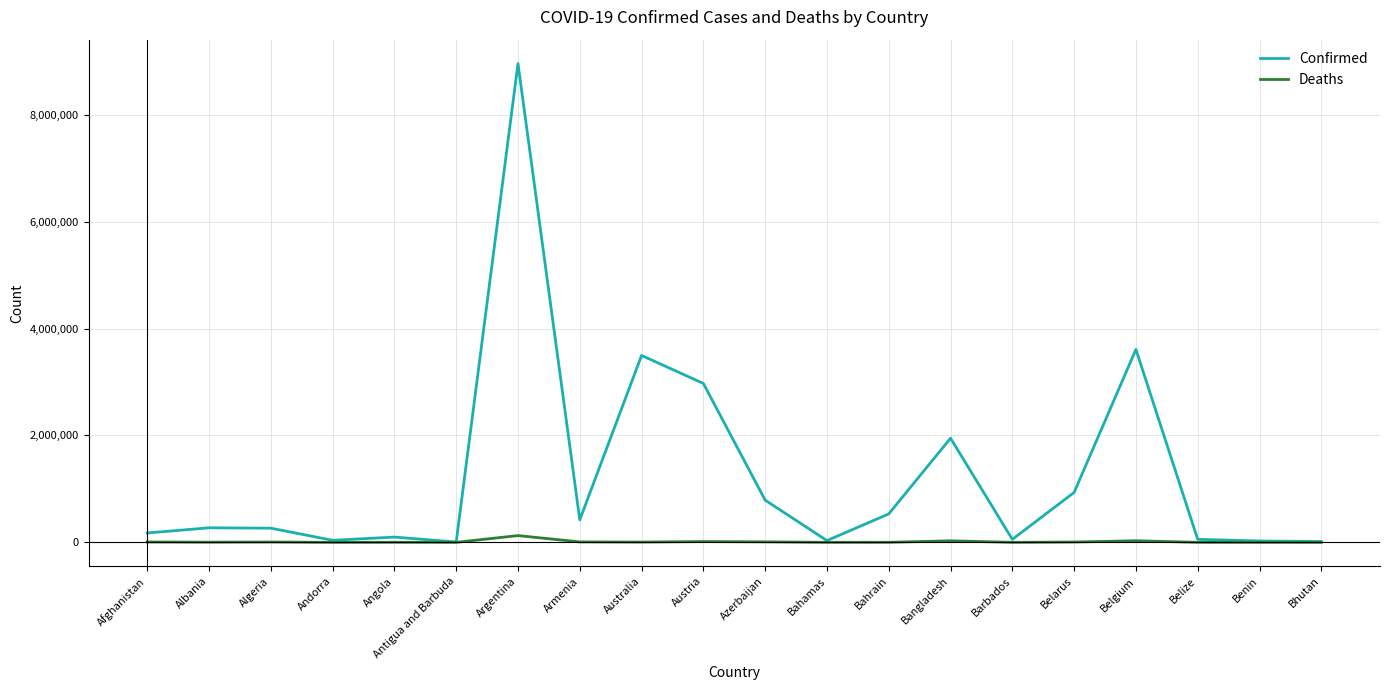

List the series in order of their peak value, lowest first.

Deaths, Confirmed